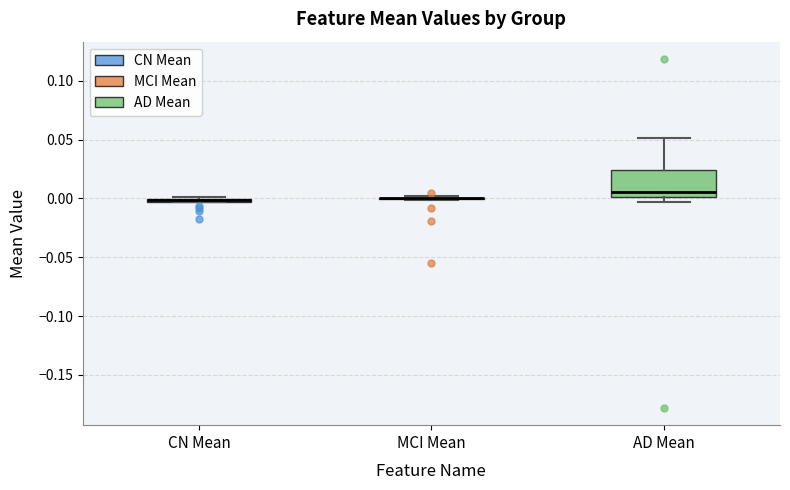

Where is the lower edge of the box for AD Mean on the y-axis? The values are not printed on the chart, so give them approximately, as read against the axis.

0.000